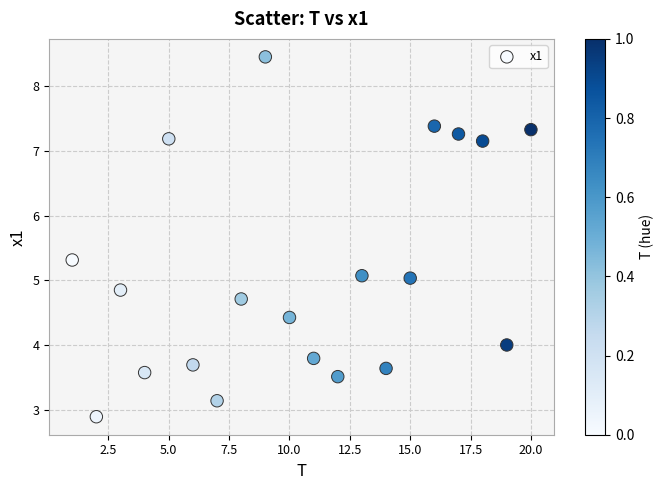

What is the range of Y values (max minus min)?

5.6